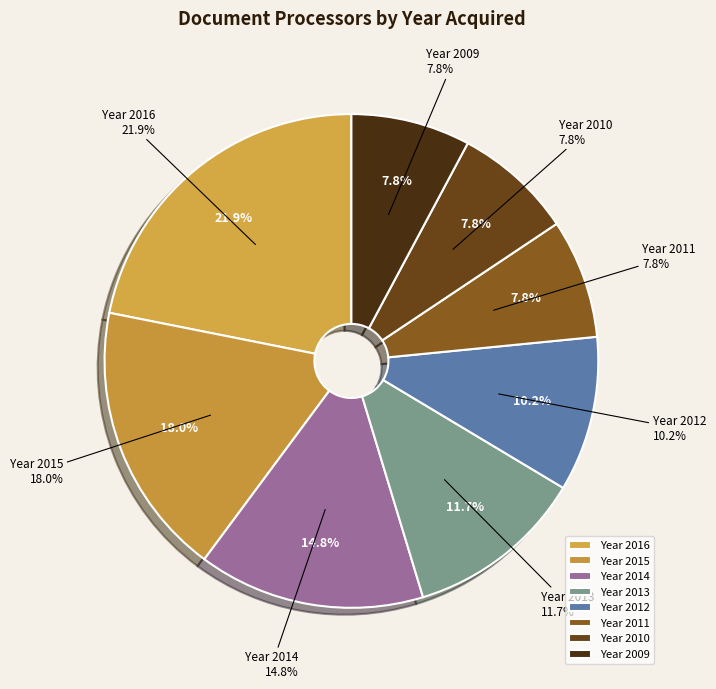

To the nearest percent, what is the combined percentage of 2015 and 2012?

28%